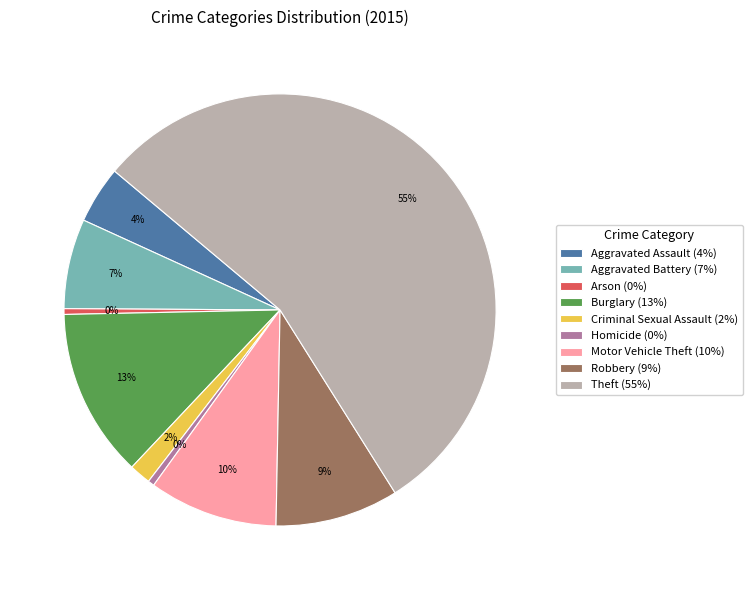

Is it true that Homicide (0%) is 12% of the pie?

False